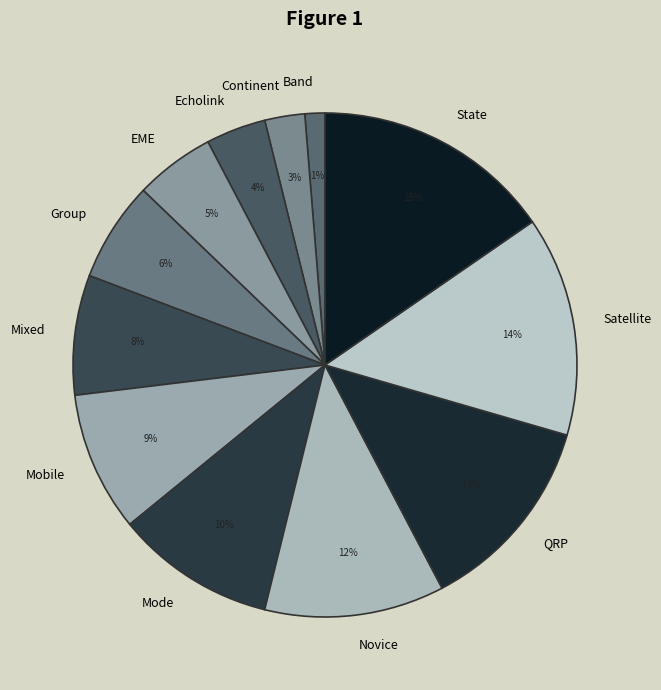

Combined, do Mode and Satellite account for over 50%?

No